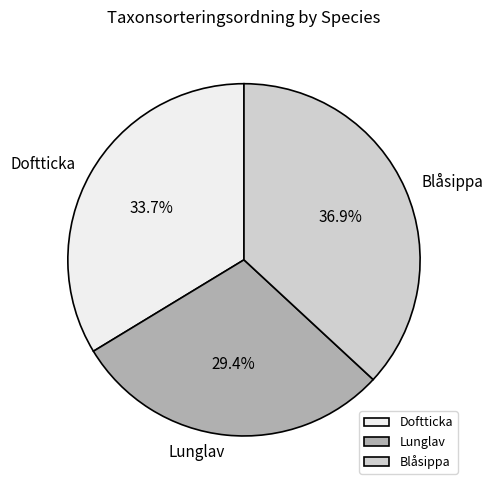

Is the sum of Blåsippa and Doftticka greater than half?

Yes